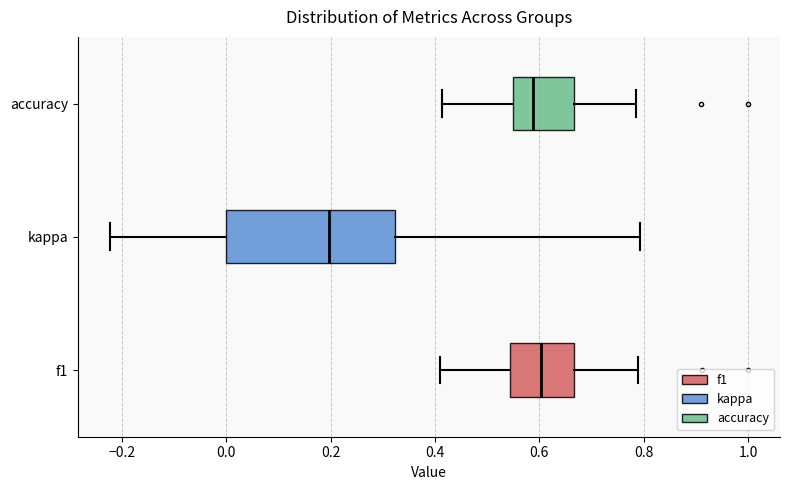

Which box is the widest, from its left edge to its right edge?

kappa